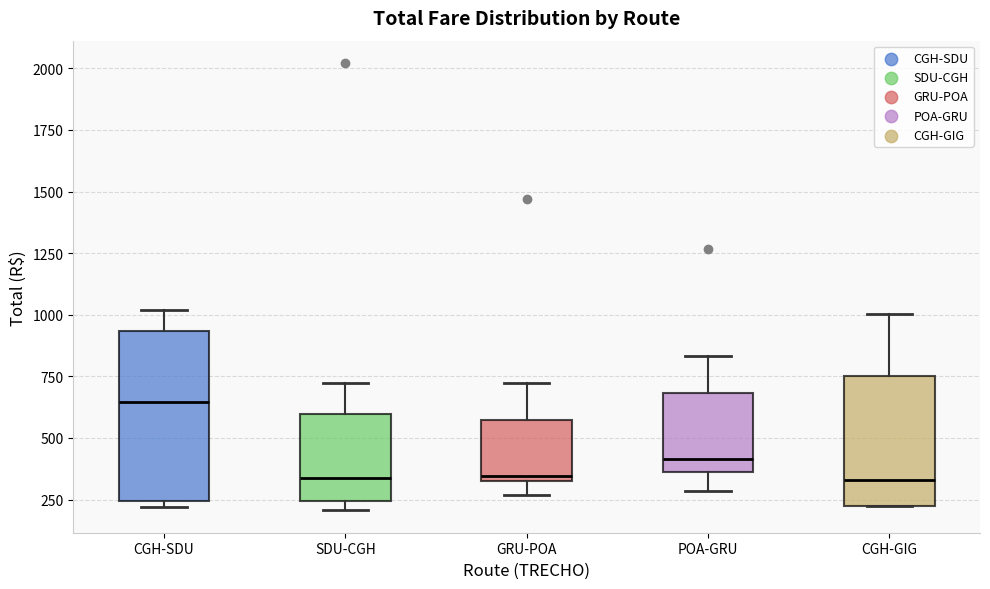

Where is the lower edge of the box for POA-GRU on the y-axis? The values are not printed on the chart, so give them approximately, as read against the axis.

350